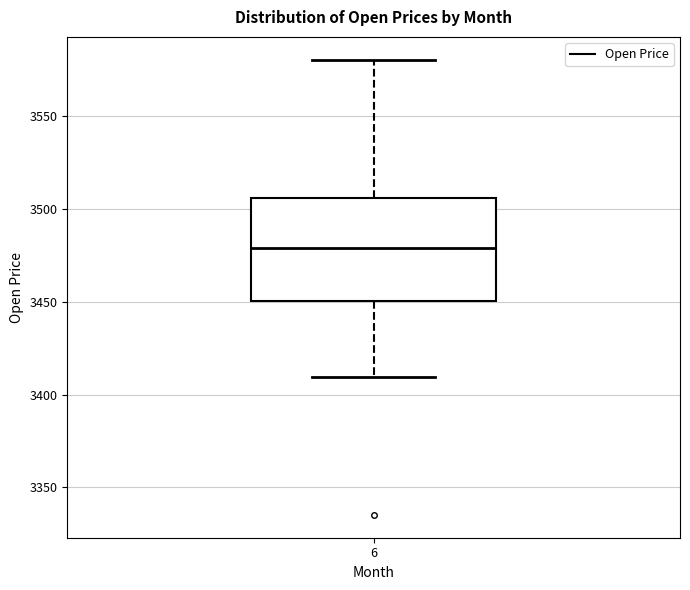

Transcribe this box plot: give where the median line is, the range the box spans, and where the two whiskers end, as read against the y-axis. The values are not printed on the chart, so give them approximately, as read against the axis.

median 3480, box 3450 to 3505, whiskers 3410 to 3580